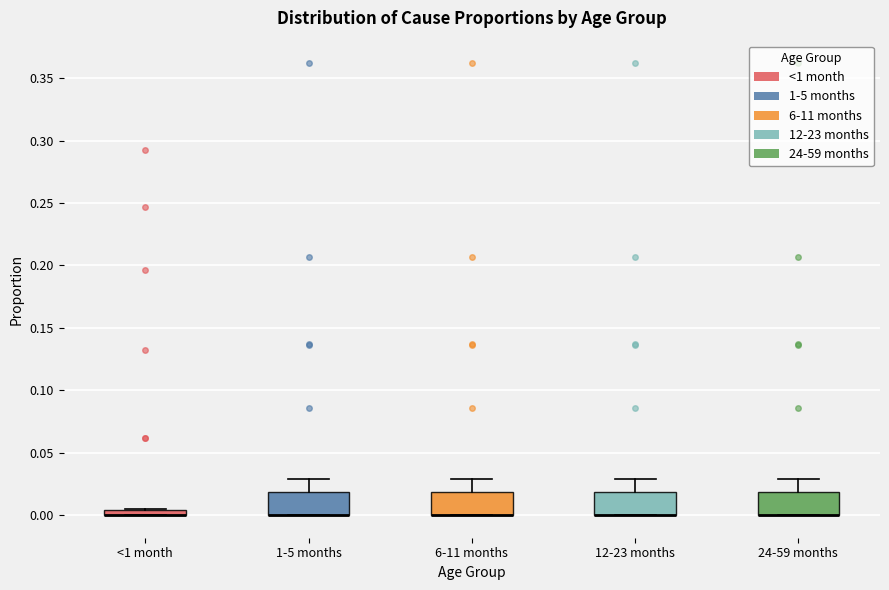

Where is the upper edge of the box for 1-5 months on the y-axis? The values are not printed on the chart, so give them approximately, as read against the axis.

0.020